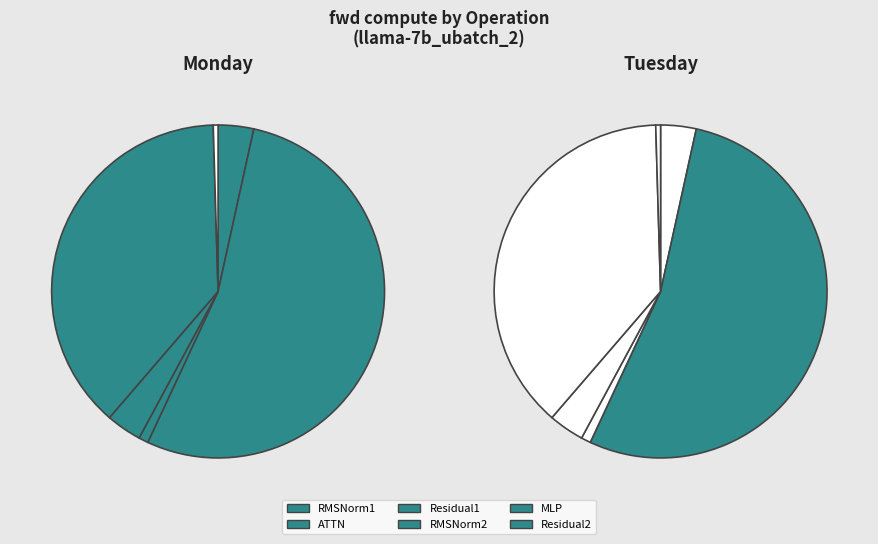

Does any single category account for the majority?

Yes